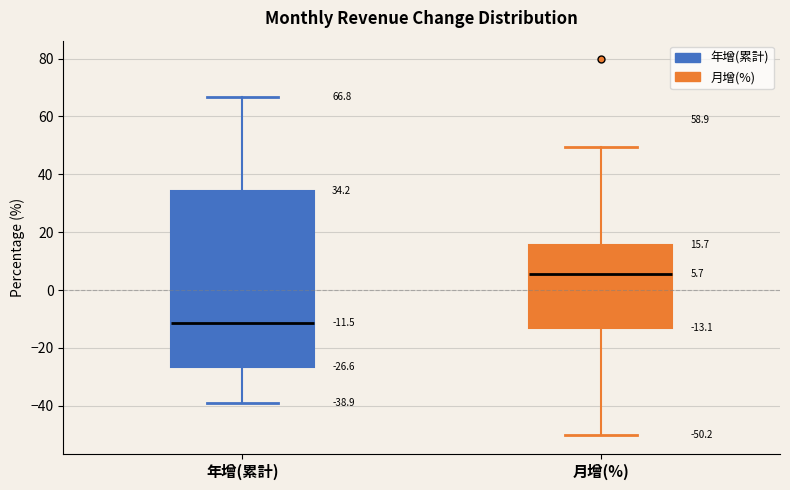

Which box has the lowest median line?

年增(累計)